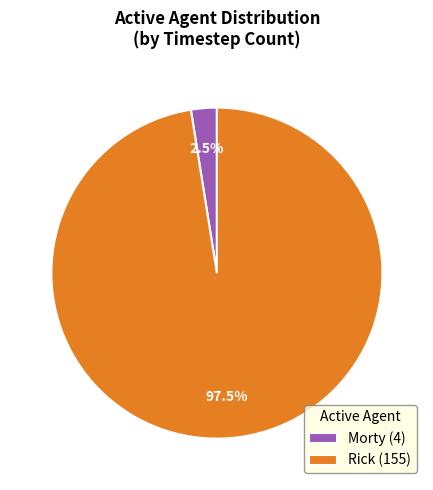

Which slice represents more than half of the pie?

Rick (155)